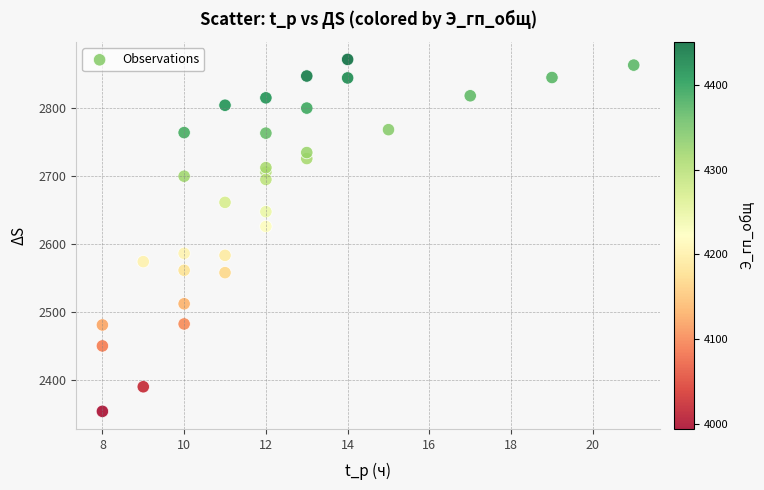

What Y value in the scatter plot is closest to 2612?

2625.9